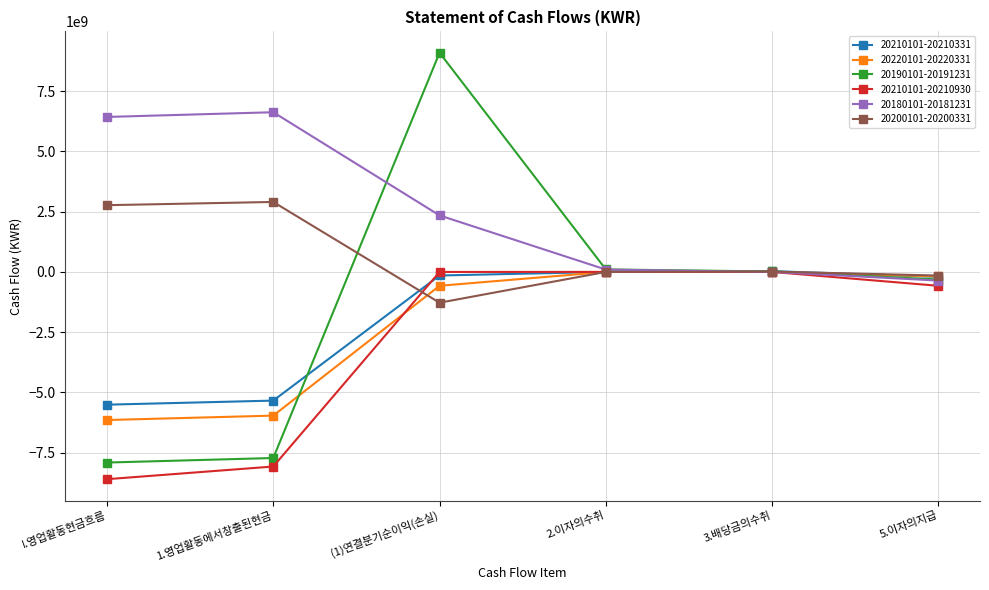

The 20200101-20200331 series shows -1276713531 at (1)연결분기순이익(손실). True or false?

True